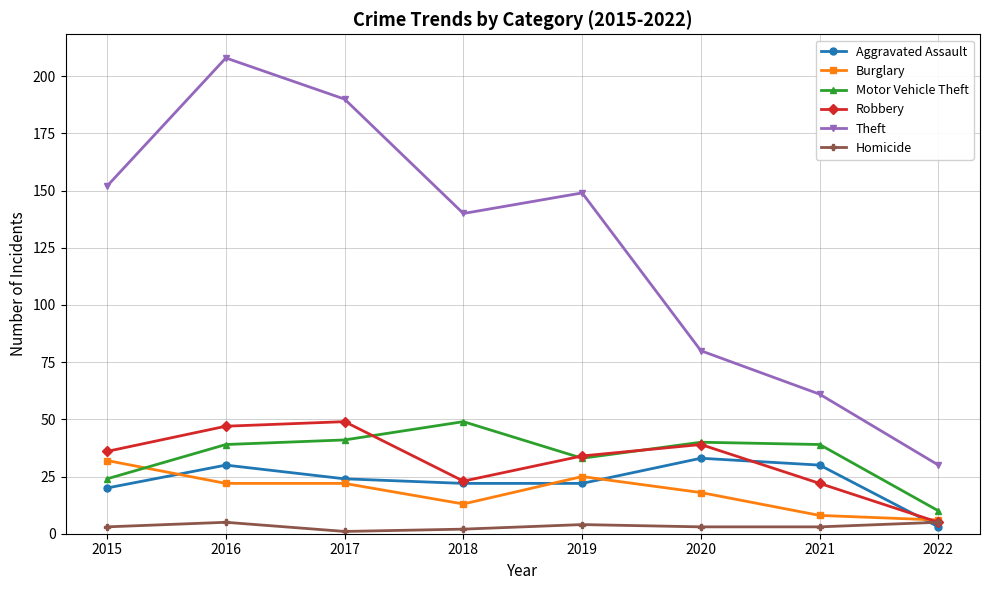

What is the spread (max minus min) of values at 2021?

58